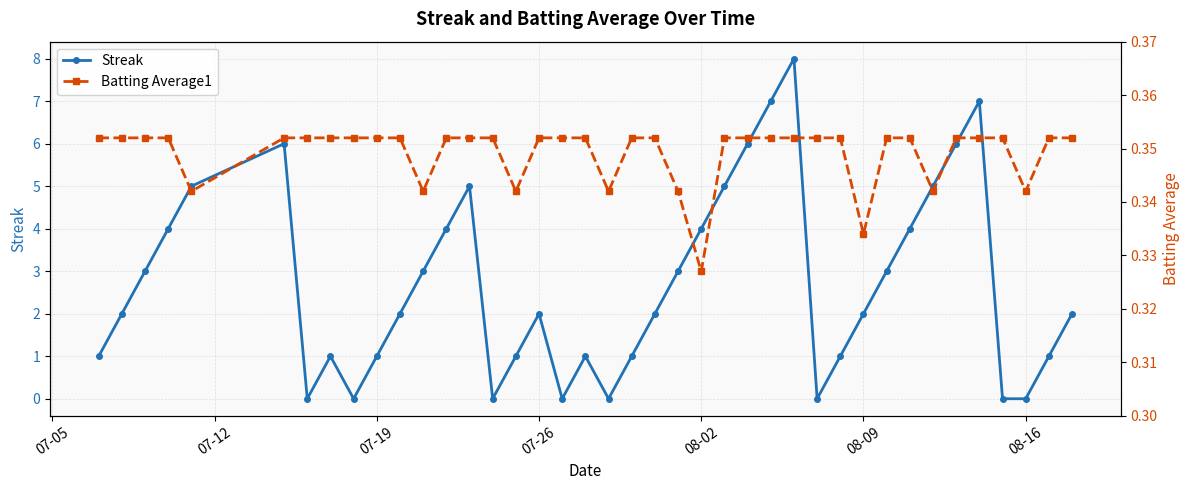

Is this an area chart (filled region under the line)?

No